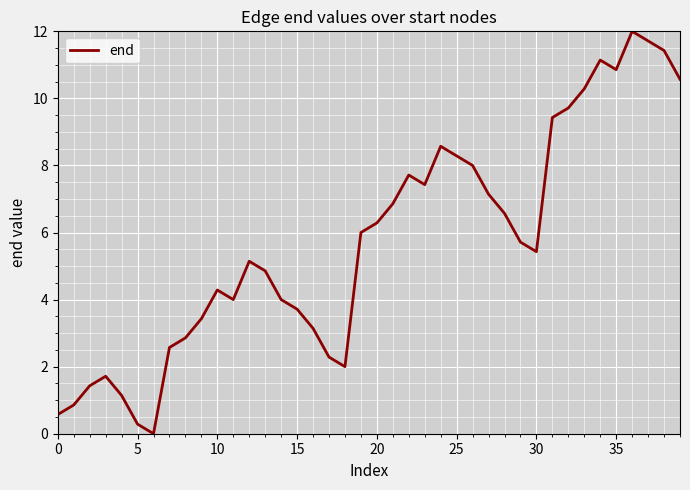

Reading left to right, extract all data points from this chart.

0.6	0.9	1.4	1.7	1.1	0.3	0.0	2.6	2.9	3.4	4.3	4.0	5.1	4.9	4.0	3.7	3.1	2.3	2.0	6.0	6.3	6.9	7.7	7.4	8.6	8.3	8.0	7.1	6.6	5.7	5.4	9.4	9.7	10.3	11.1	10.9	12.0	11.7	11.4	10.6